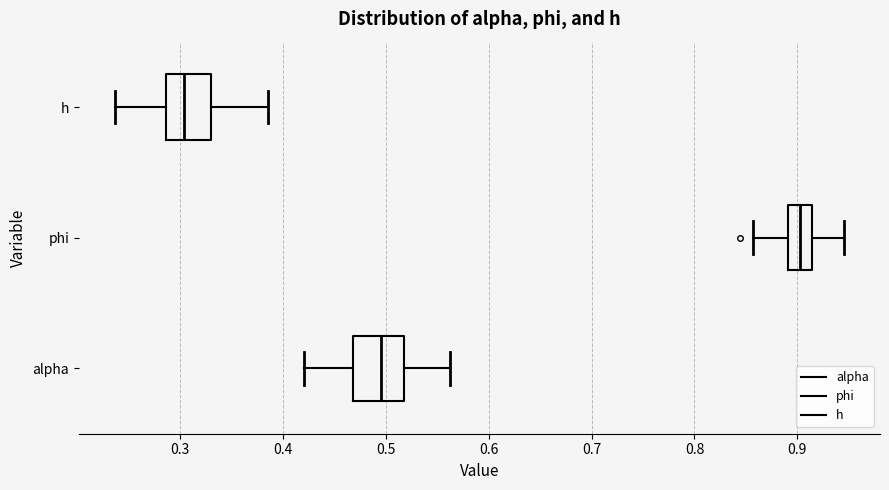

Where is the left edge of the box for alpha on the x-axis? The values are not printed on the chart, so give them approximately, as read against the axis.

0.47